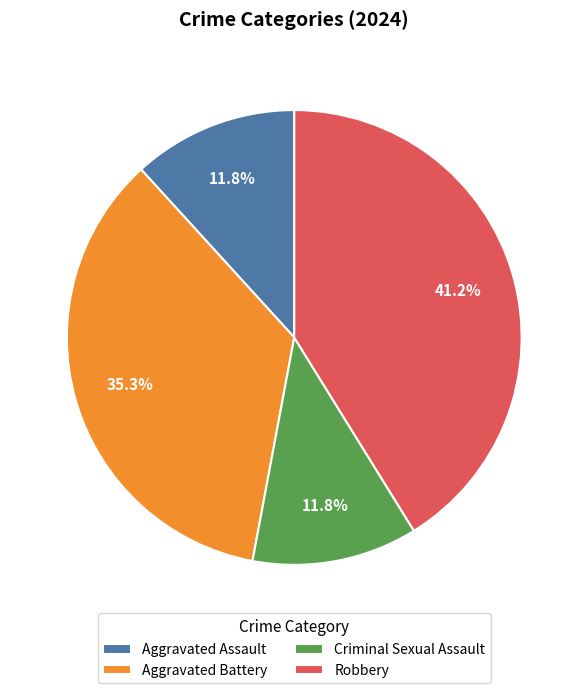

To the nearest percent, what is the combined percentage of Aggravated Assault and Aggravated Battery?

47%